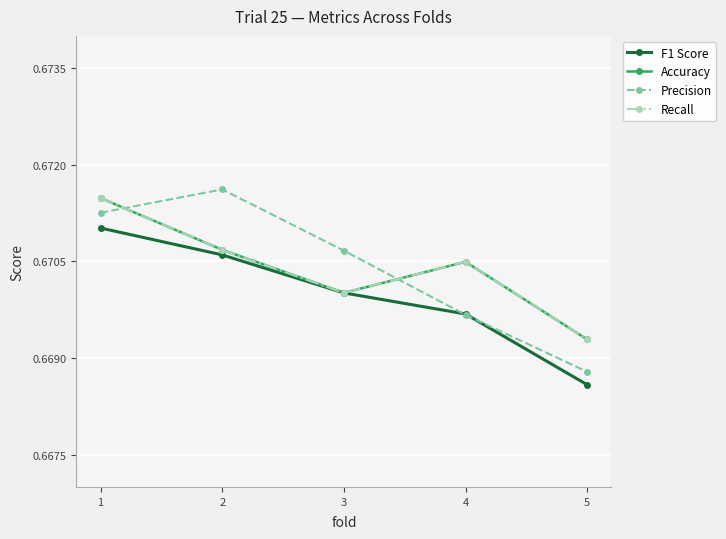

Is it true that Recall equals 0.7 at 3?

True